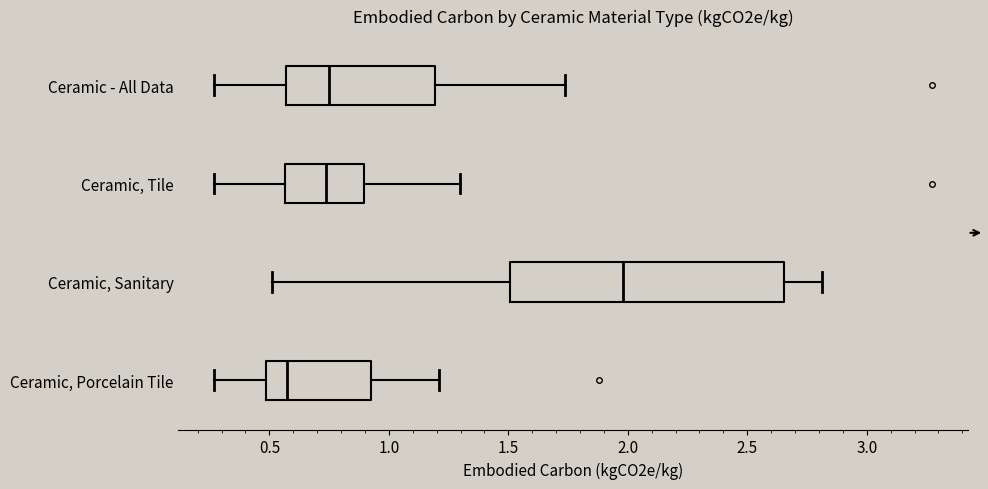

Reading bottom to top, read every box against the x-axis: the position of its median line, the range the box covers, and the ends of its whiskers. The values are not printed on the chart, so give them approximately, as read against the axis.

Ceramic, Porcelain Tile: median 0.55, box 0.50 to 0.90, whiskers 0.25 to 1.20
Ceramic, Sanitary: median 2.00, box 1.50 to 2.65, whiskers 0.50 to 2.80
Ceramic, Tile: median 0.75, box 0.55 to 0.90, whiskers 0.25 to 1.30
Ceramic - All Data: median 0.75, box 0.55 to 1.20, whiskers 0.25 to 1.75